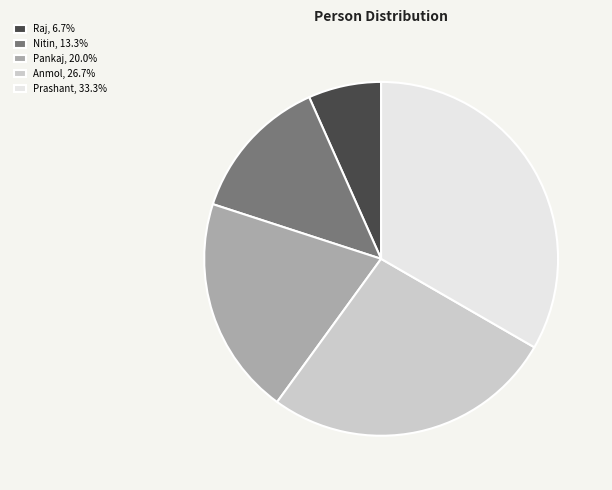

True or false: Raj accounts for 7% of the total.

True